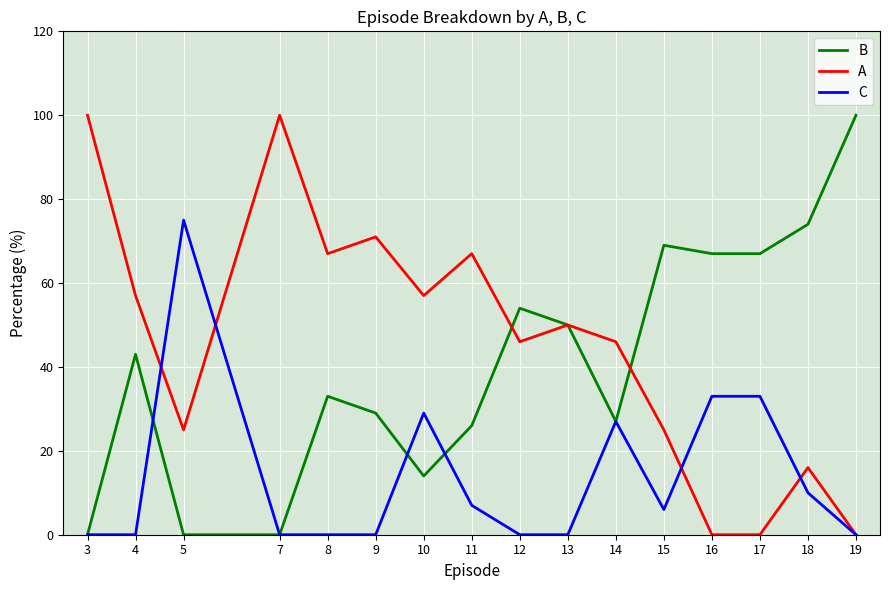

Rank the series at 16 from highest to lowest value.

B, C, A